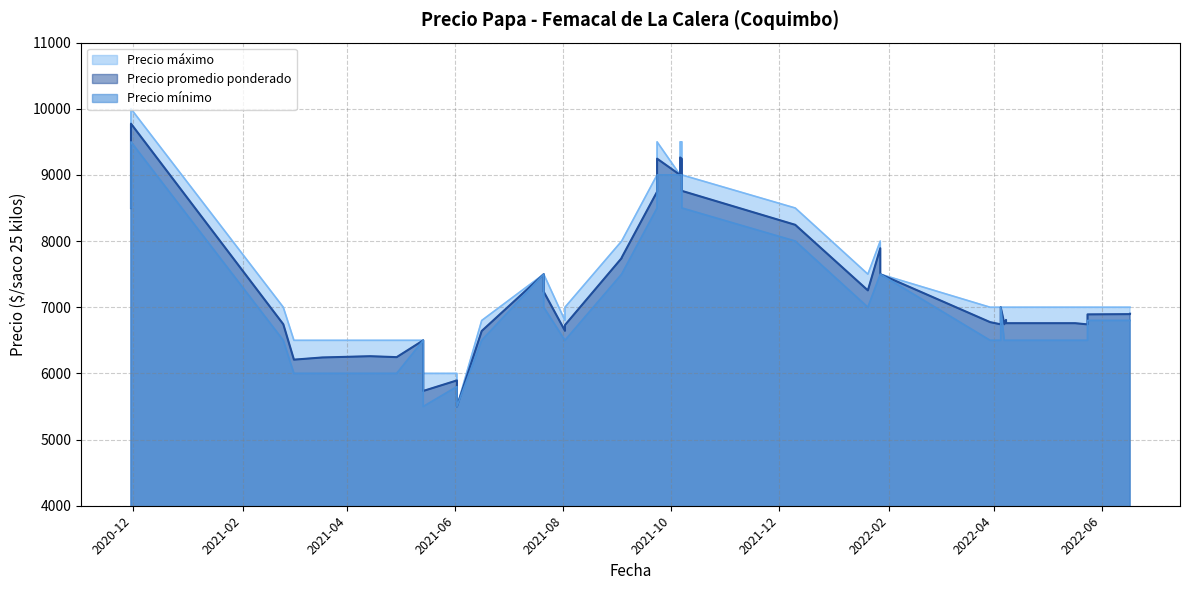

List the series in order of their peak value, lowest first.

Precio minimo, Precio promedio ponderado, Precio maximo